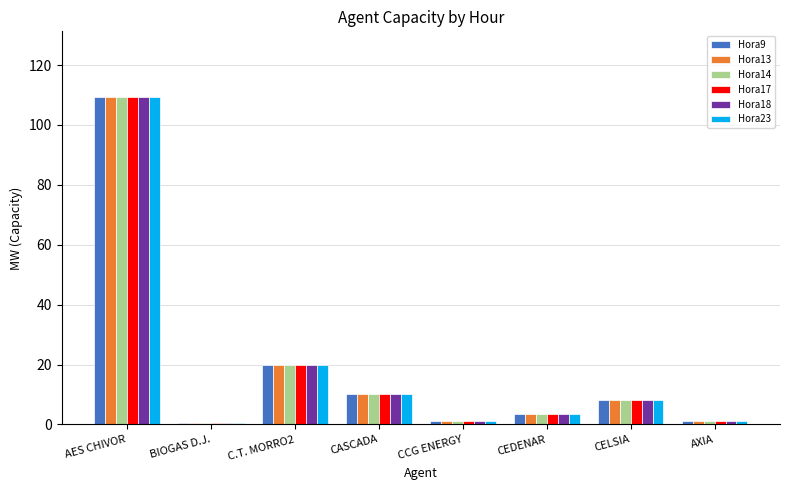

Is the value of Hora23 at CASCADA greater than the value of Hora17 at CEDENAR?

Yes